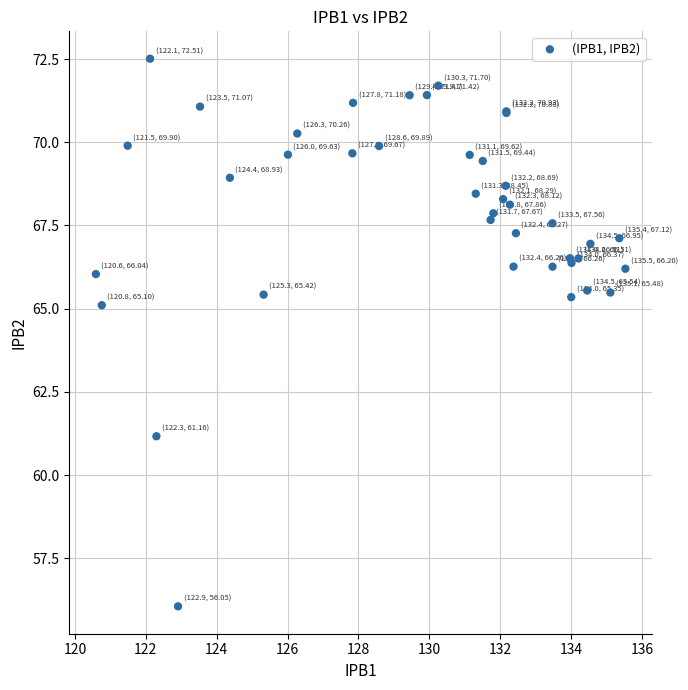

What Y value in the scatter plot is closest to 64?

65.1